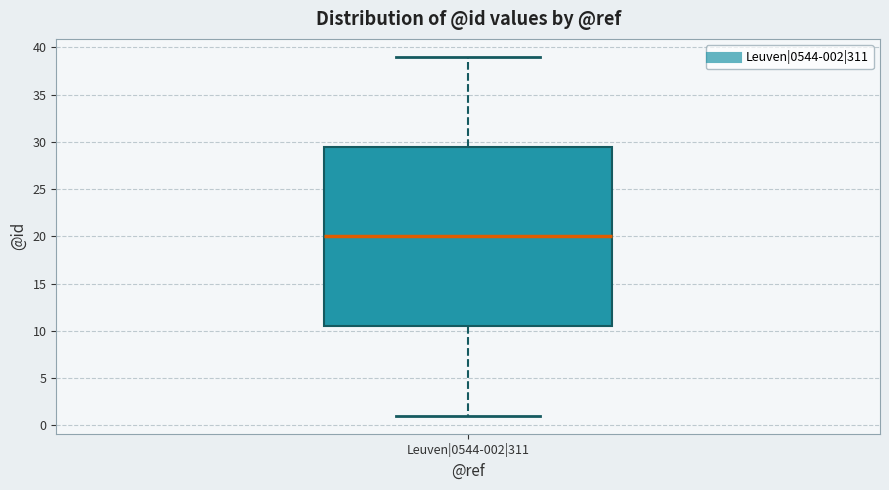

Where does the upper whisker of the box for Leuven|0544-002|311 end on the y-axis? The values are not printed on the chart, so give them approximately, as read against the axis.

39.0